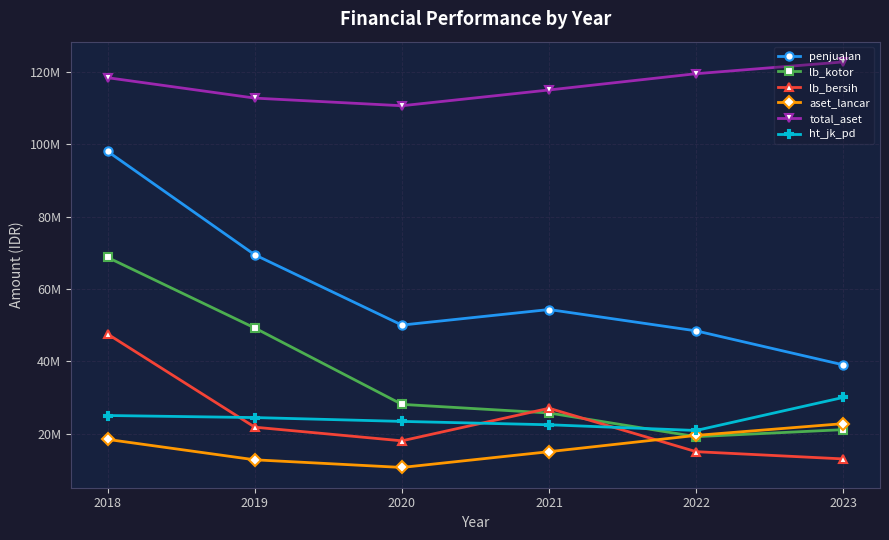

What are all the series names shown in the legend?

penjualan, lb_kotor, lb_bersih, aset_lancar, total_aset, ht_jk_pd